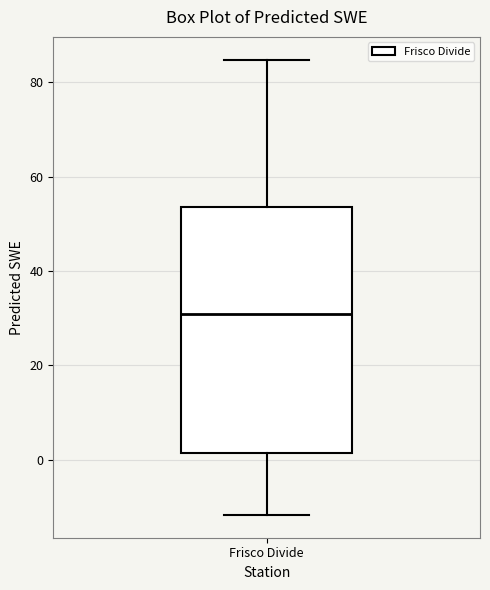

Read this box plot against the y-axis: the position of the median line, the range covered by the box, and the ends of both whiskers. The values are not printed on the chart, so give them approximately, as read against the axis.

median 30, box 2 to 54, whiskers -12 to 84